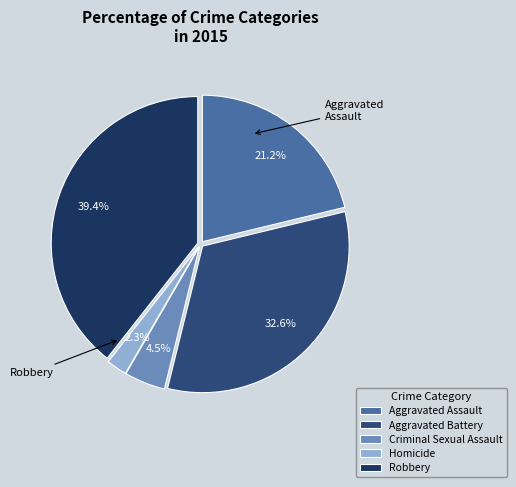

Combined, do Homicide and Robbery account for over 50%?

No